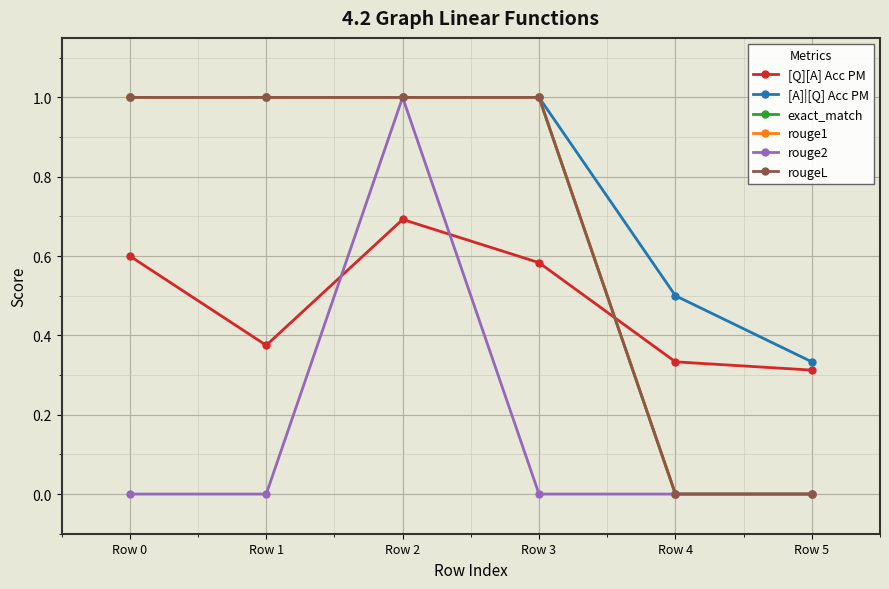

Between Row 2 and Row 1, which is larger?

Row 2